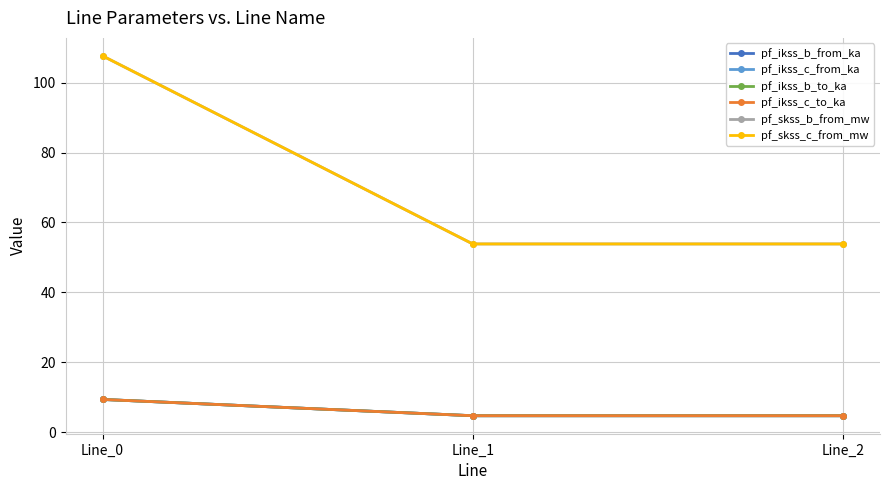

True or false: pf_skss_b_from_mw has a value of 32.5 at Line_0.

False